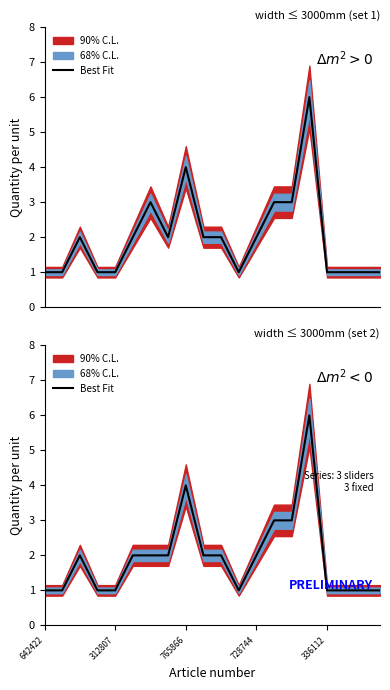

Count the values in the range 1 to 2.

16